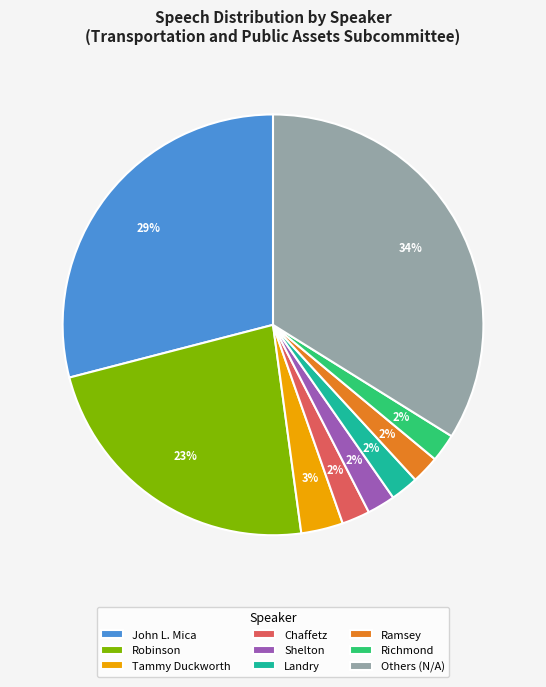

Between Landry and Tammy Duckworth, which is larger?

Tammy Duckworth